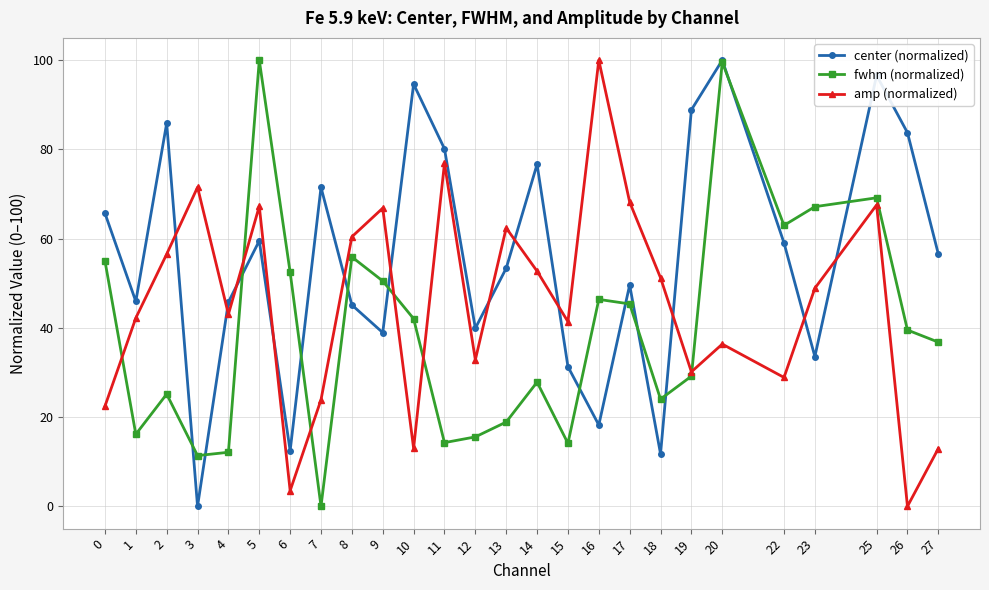

True or false: amp (normalized) and fwhm (normalized) intersect in this chart.

True